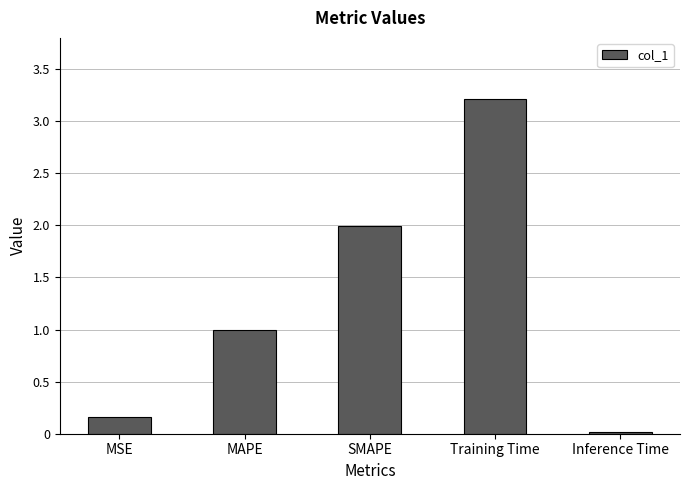

What is the average value?

1.3